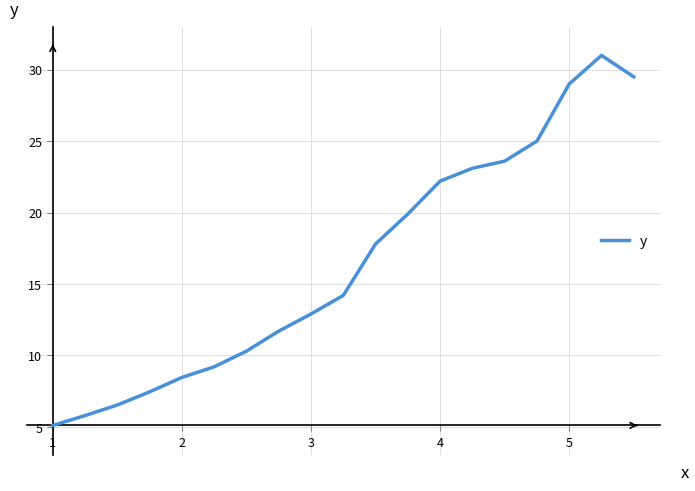

What is the minimum value shown in the chart?

5.1